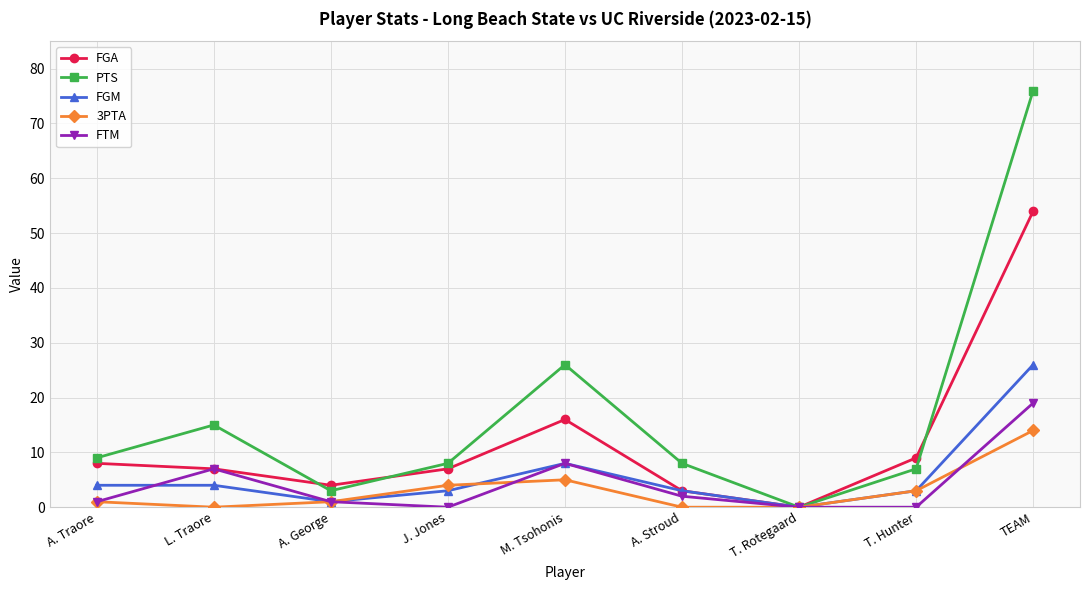

Is it true that FTM equals 19 at TEAM?

True